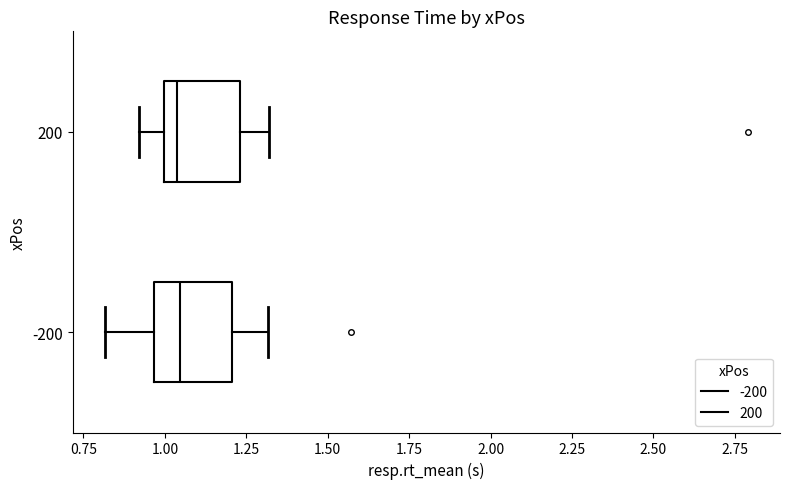

Reading bottom to top, read every box against the x-axis: the position of its median line, the range the box covers, and the ends of its whiskers. The values are not printed on the chart, so give them approximately, as read against the axis.

-200: median 1.05, box 0.95 to 1.20, whiskers 0.80 to 1.30
200: median 1.05, box 1.00 to 1.25, whiskers 0.90 to 1.30